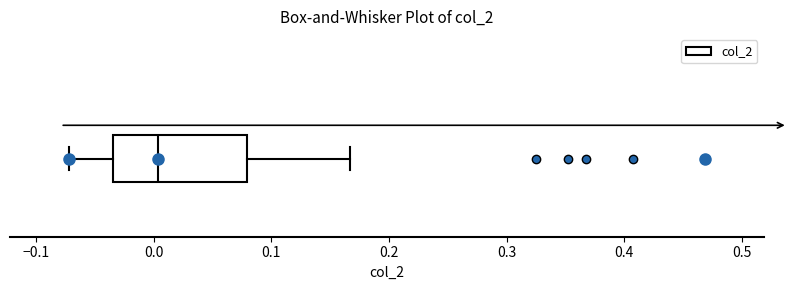

Transcribe this box plot: give where the median line is, the range the box spans, and where the two whiskers end, as read against the x-axis. The values are not printed on the chart, so give them approximately, as read against the axis.

median 0.00, box -0.03 to 0.08, whiskers -0.07 to 0.17